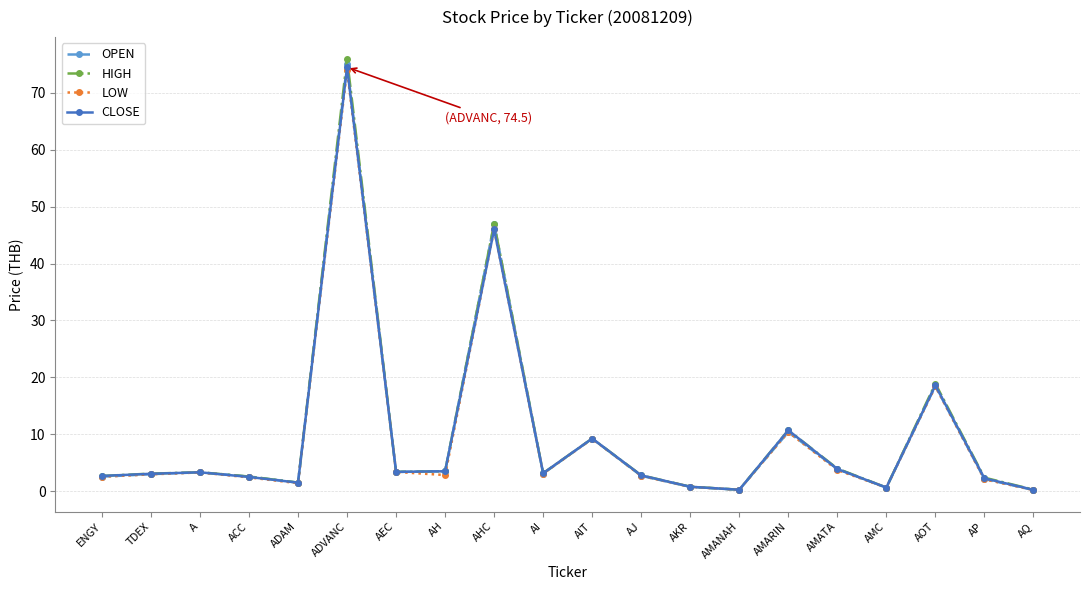

At which label does HIGH reach its peak?

ADVANC